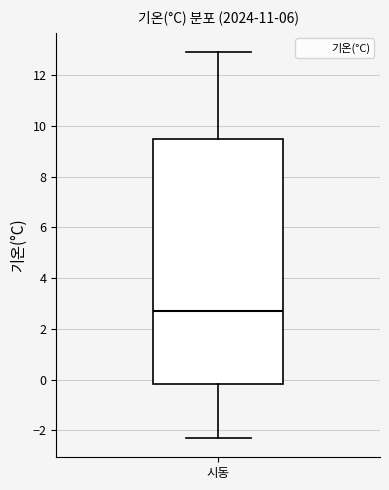

Read this box plot against the y-axis: the position of the median line, the range covered by the box, and the ends of both whiskers. The values are not printed on the chart, so give them approximately, as read against the axis.

median 2.8, box -0.2 to 9.6, whiskers -2.2 to 13.0